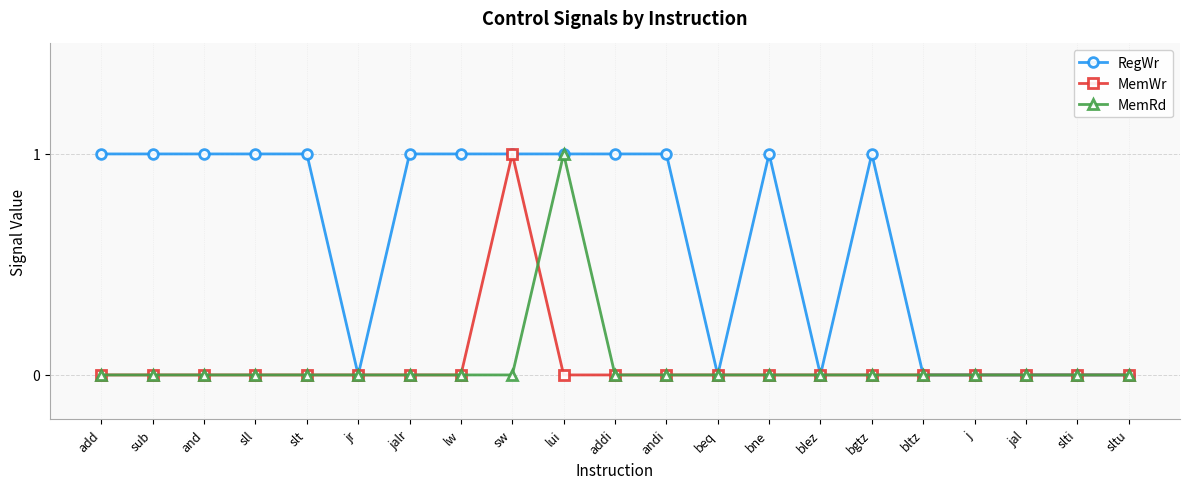

Which series has the largest total across all categories?

RegWr